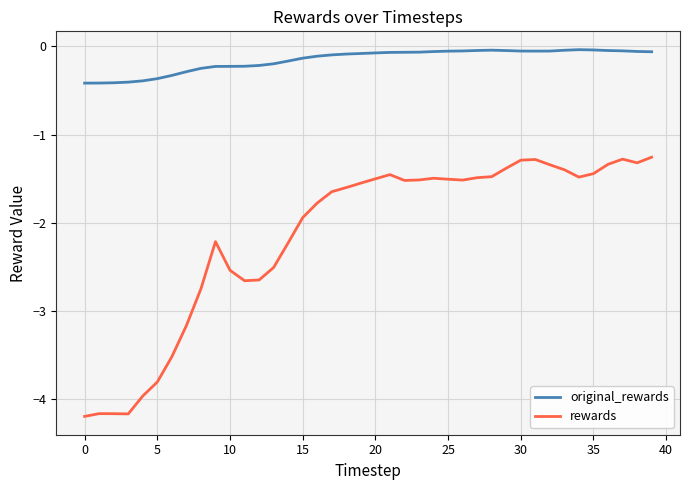

True or false: rewards and original_rewards cross at least once.

False